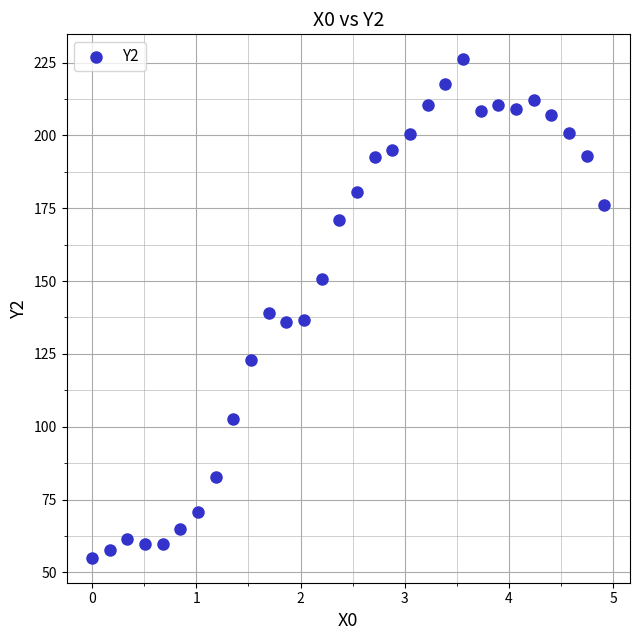

What is the range of Y values (max minus min)?

171.2